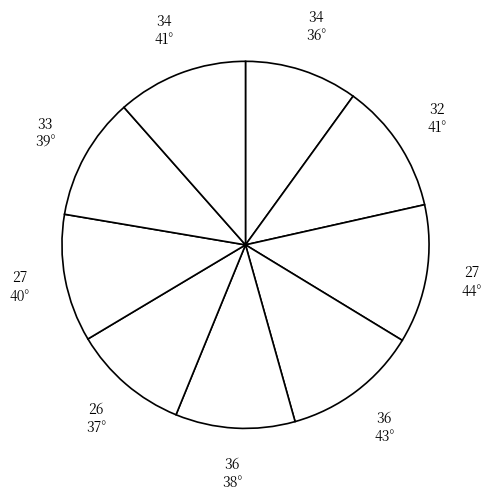

Which slice is the smallest?

34